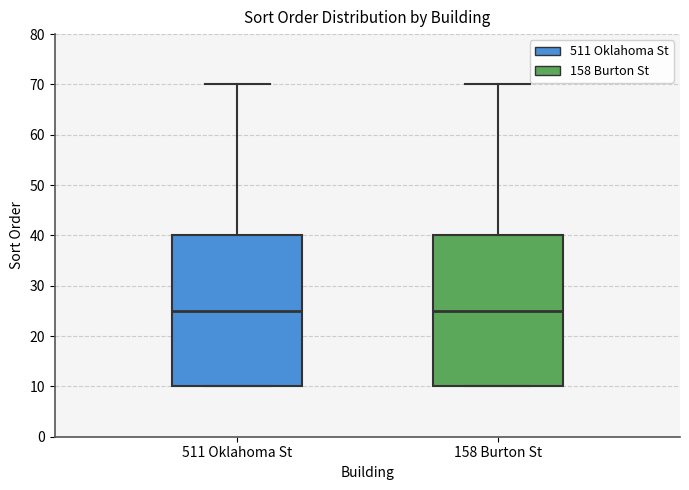

Reading left to right, read every box against the y-axis: the position of its median line, the range the box covers, and the ends of its whiskers. The values are not printed on the chart, so give them approximately, as read against the axis.

511 Oklahoma St: median 25, box 10 to 40, whiskers 10 to 70
158 Burton St: median 25, box 10 to 40, whiskers 10 to 70